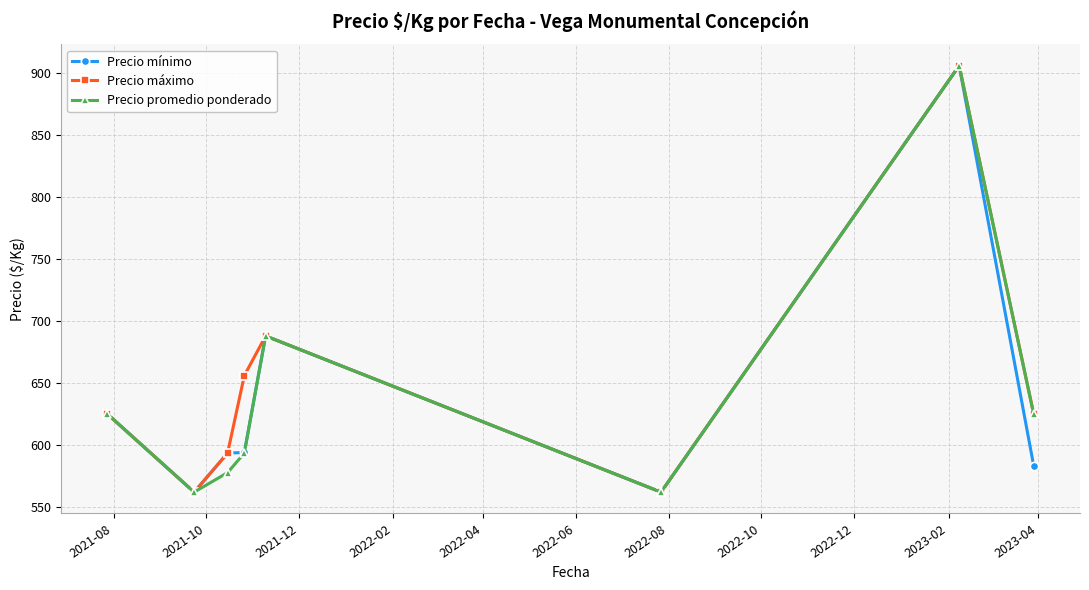

What is the lowest value of the Precio máximo series?

562.0